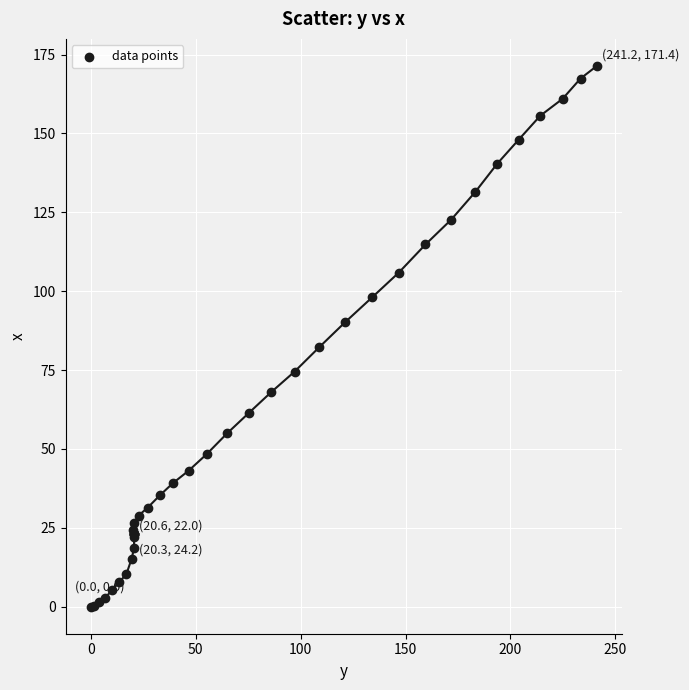

What Y value in the scatter plot is closest to 85?

82.2